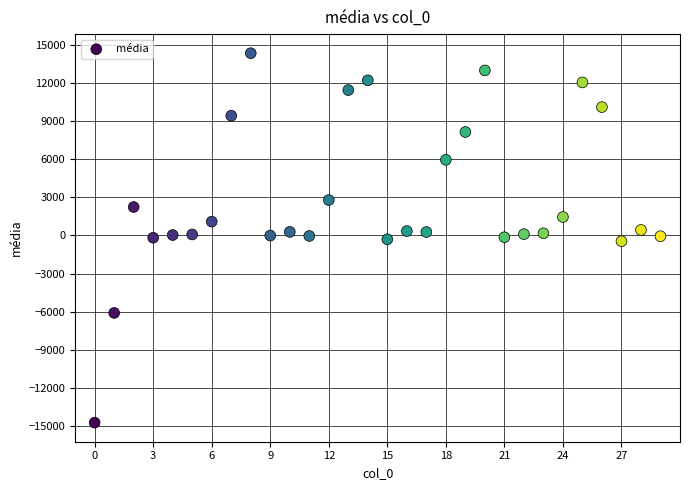

What is the range of Y values (max minus min)?

29030.7